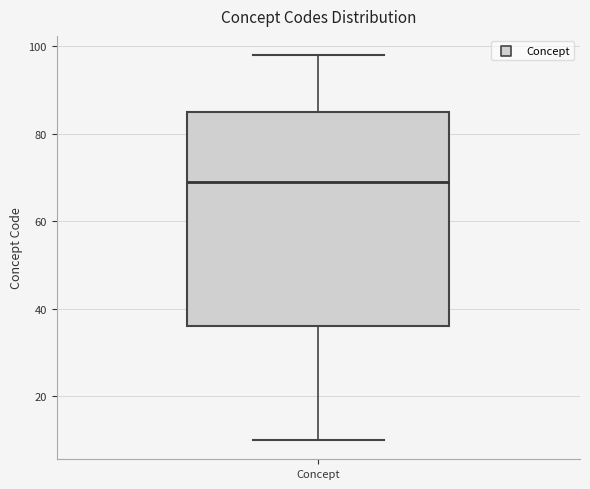

Transcribe this box plot: give where the median line is, the range the box spans, and where the two whiskers end, as read against the y-axis. The values are not printed on the chart, so give them approximately, as read against the axis.

median 70, box 36 to 86, whiskers 10 to 98